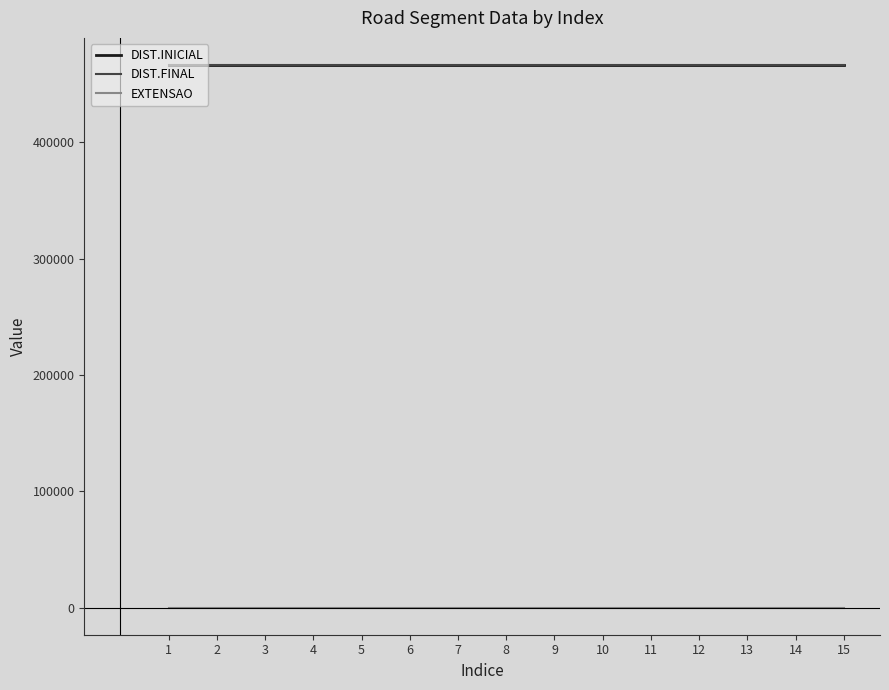

Reading right to left, list all the values displayed in this chart.

DIST.INICIAL: 466266	466266	466266	466266	466266	466266	466266	466266	466266	466266	466266	466266	466266	466266	466266
DIST.FINAL: 466343	466343	466343	466343	466343	466343	466343	466343	466343	466343	466343	466343	466343	466343	466343
EXTENSAO: 77	77	77	77	77	77	77	77	77	77	77	77	77	77	77